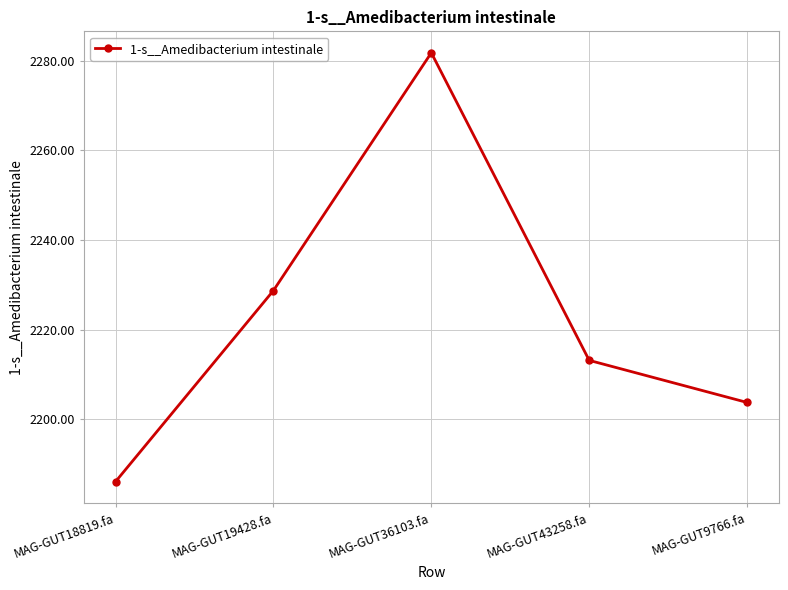

What is the minimum value shown in the chart?

2186.0